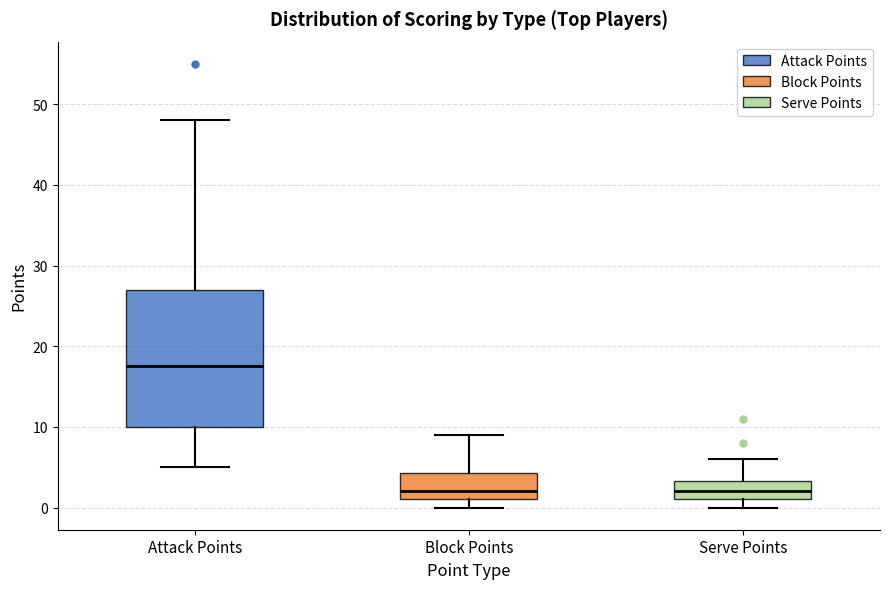

Which box is the tallest, from its lower edge to its upper edge?

Attack Points